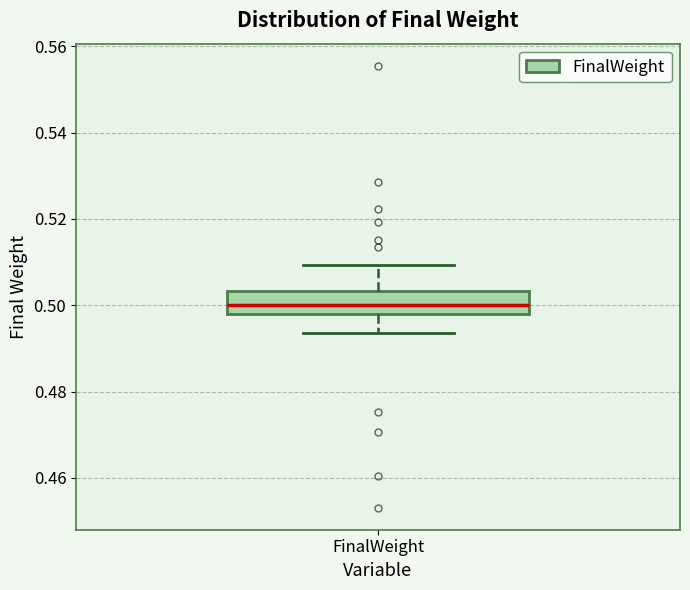

Read this box plot against the y-axis: the position of the median line, the range covered by the box, and the ends of both whiskers. The values are not printed on the chart, so give them approximately, as read against the axis.

median 0.500, box 0.498 to 0.504, whiskers 0.494 to 0.510